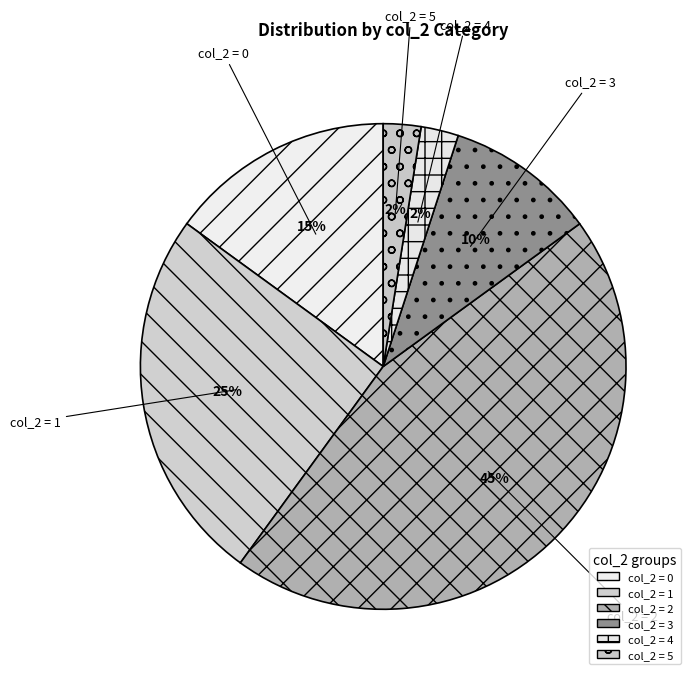

How many segments does this pie chart have?

6